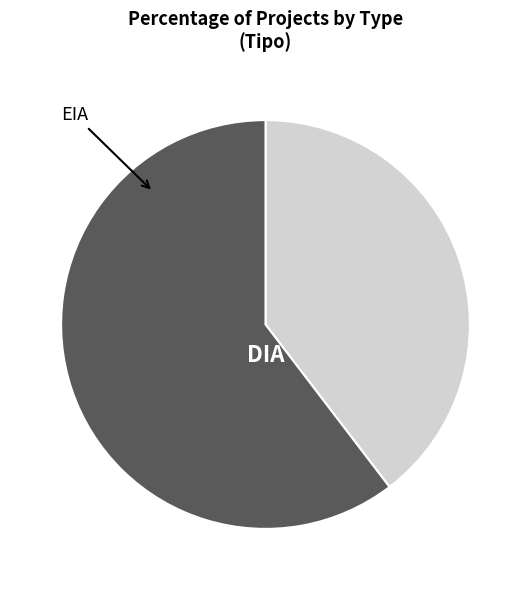

The EIA slice represents 40% of the pie. True or false?

True